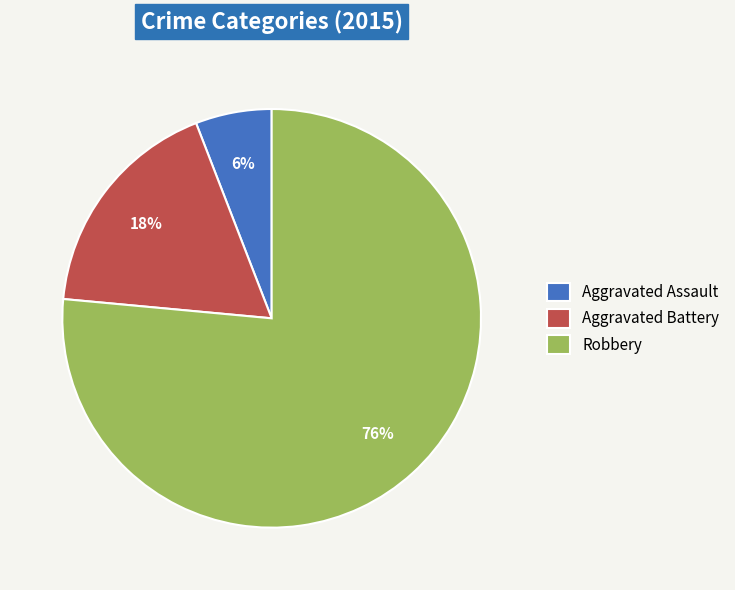

Do Aggravated Battery and Robbery together represent more than half of the pie?

Yes